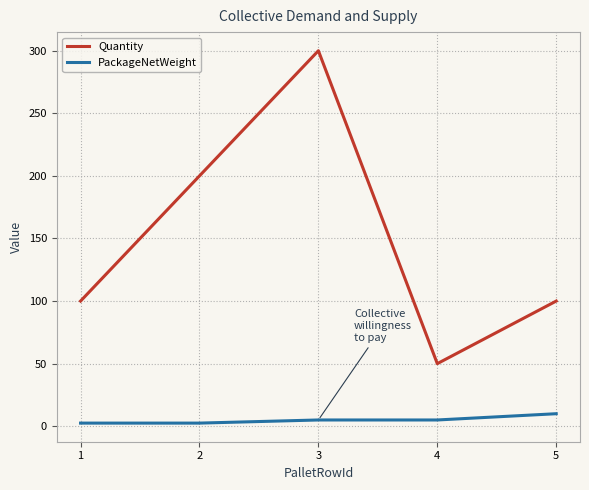

True or false: Quantity and PackageNetWeight cross at least once.

False